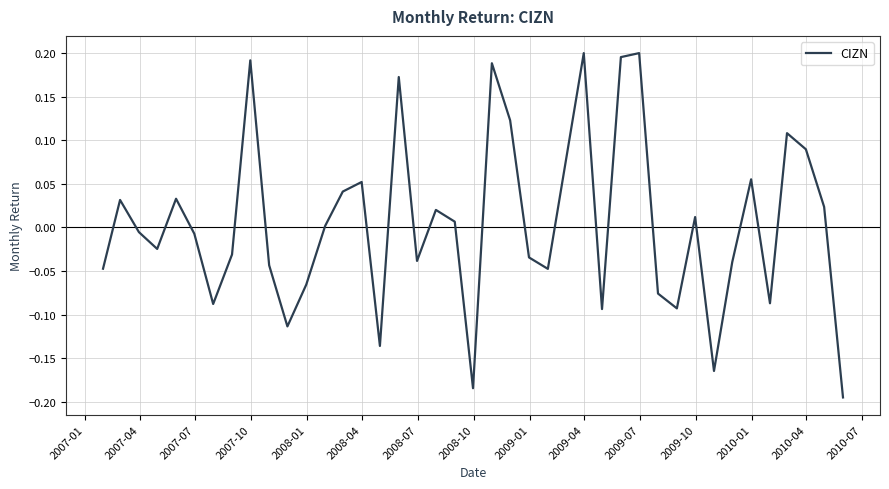

What is the difference between the maximum and minimum values?

0.4